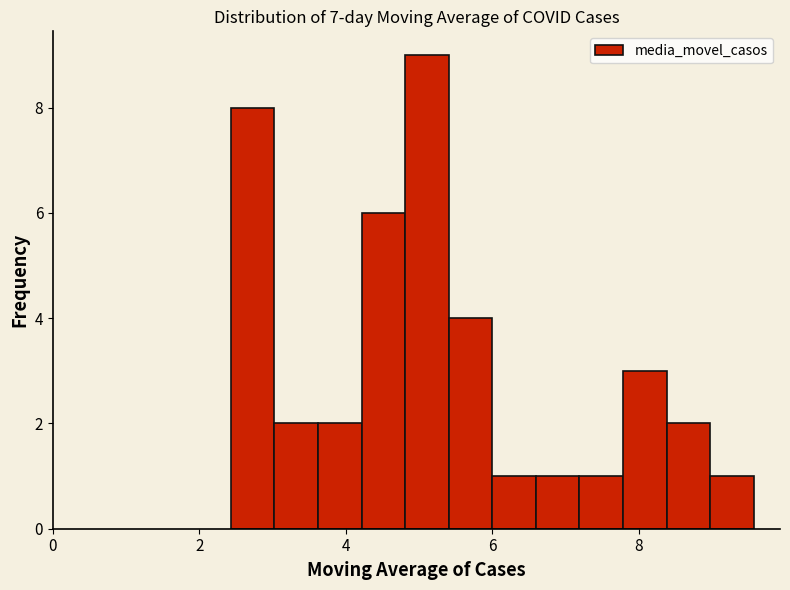

Read against the x-axis, roughly where is the centre of the tallest bar?

5.2